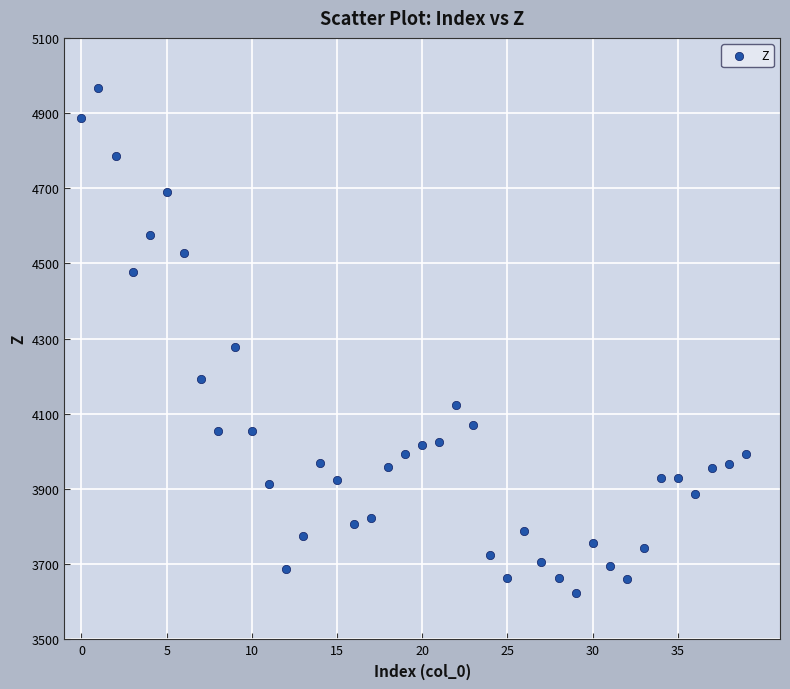

What is the range of Y values (max minus min)?

1345.0